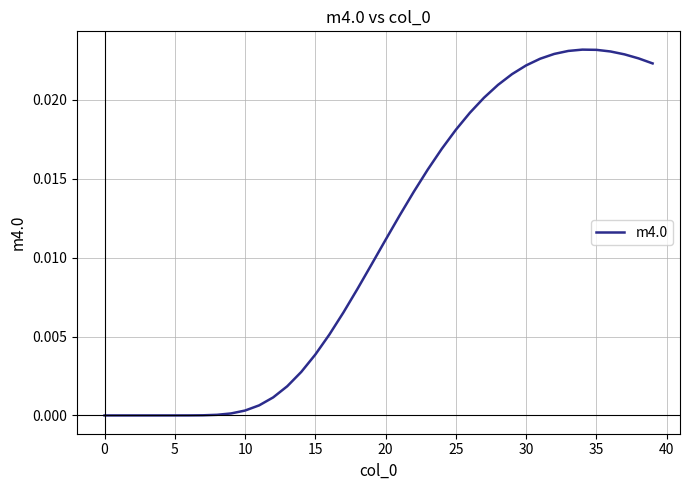

How many lines are shown in the chart?

1